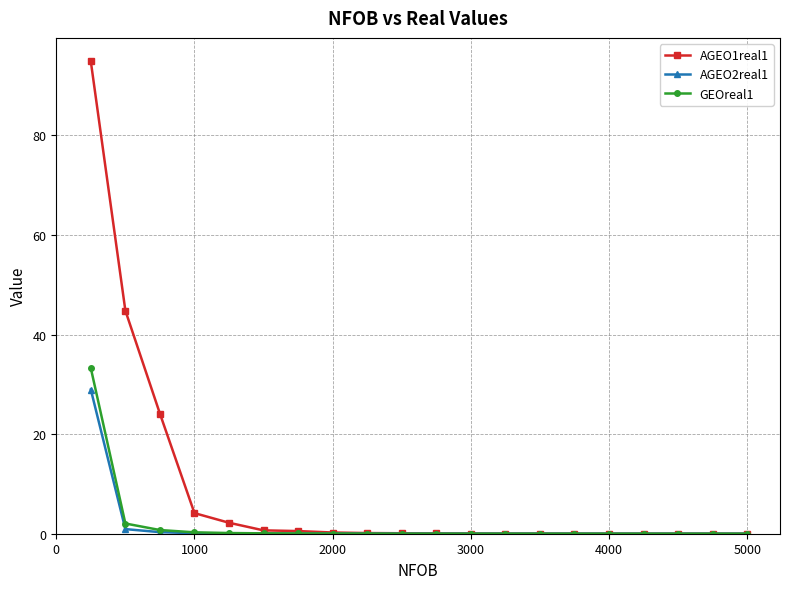

Which series has the widest spread of values?

AGEO1real1